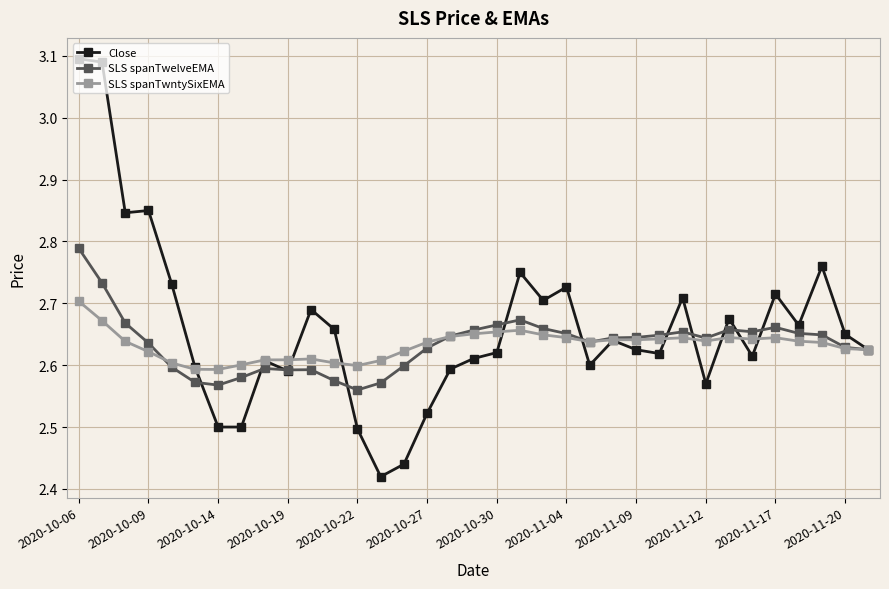

Which series has the largest range (max minus min)?

Close